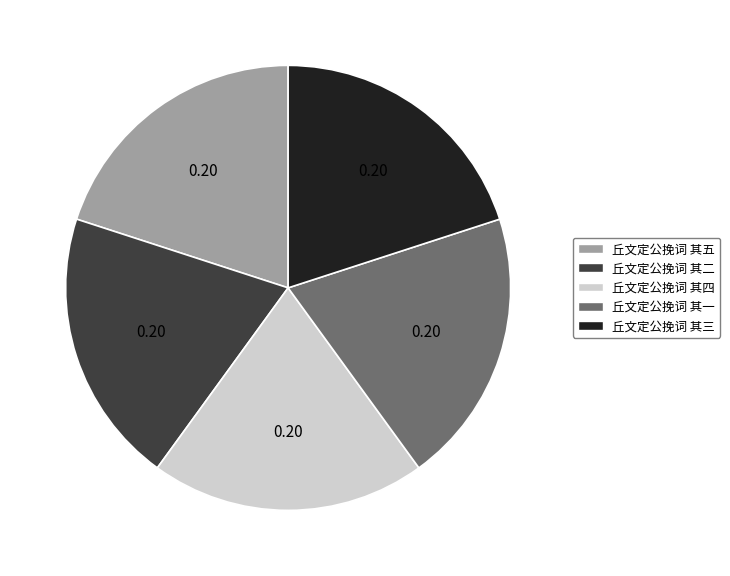

Is there a majority slice in this chart?

No